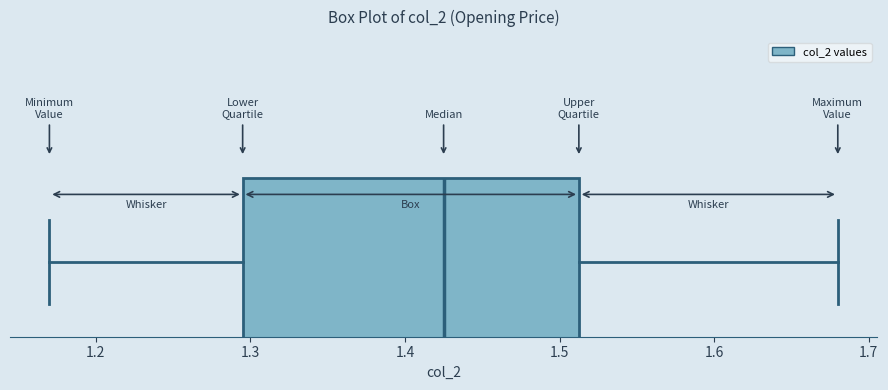

Where does the median line of the box sit on the x-axis? The values are not printed on the chart, so give them approximately, as read against the axis.

1.43